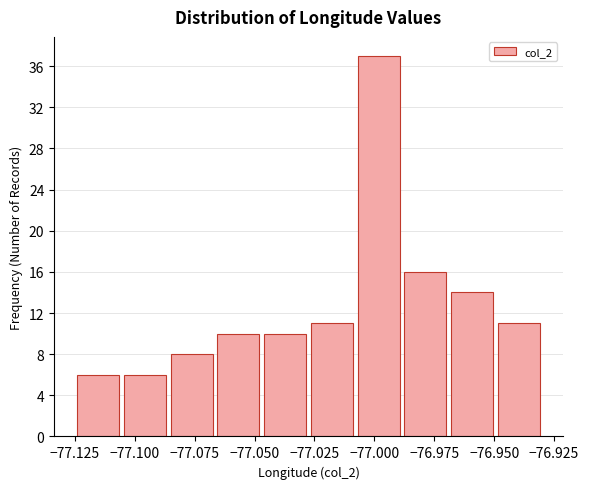

Read against the x-axis, roughly where is the centre of the tallest bar?

-77.000